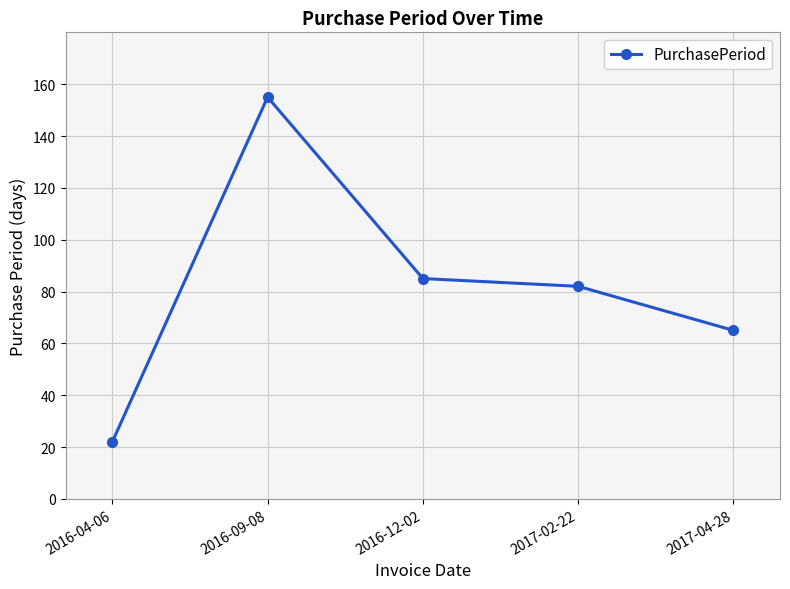

Where does the data first go above 82?

2016-09-08